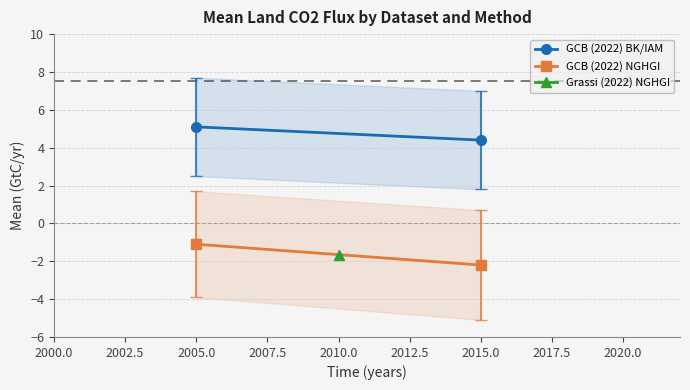

The value of GCB (2022) NGHGI at 2005.0 is -0.4. True or false?

False